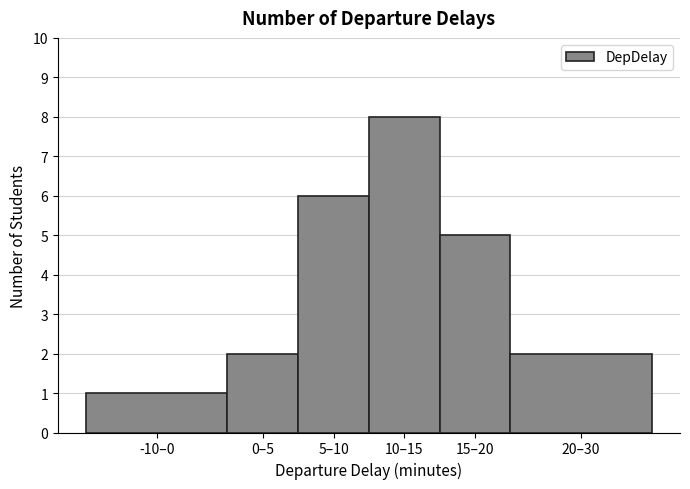

Reading right to left, transcribe all the data shown in this chart.

20–30=2	15–20=5	10–15=8	5–10=6	0–5=2	-10–0=1